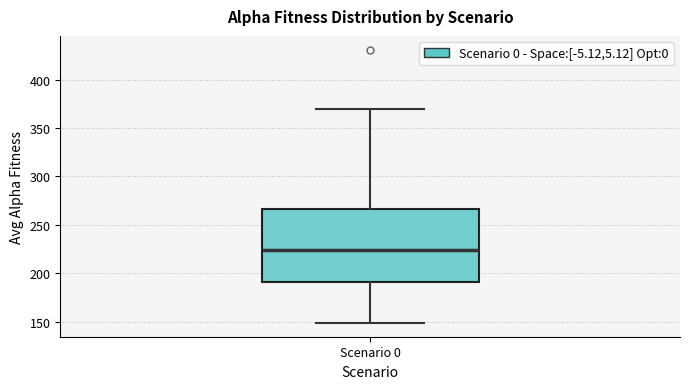

Read this box plot against the y-axis: the position of the median line, the range covered by the box, and the ends of both whiskers. The values are not printed on the chart, so give them approximately, as read against the axis.

median 225, box 190 to 265, whiskers 150 to 370